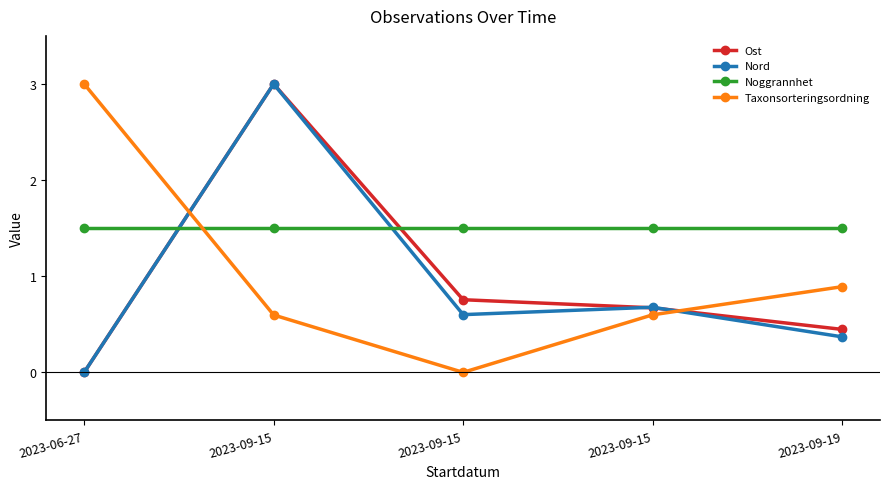

How many intersections are there between Taxonsorteringsordning and Noggrannhet?

1